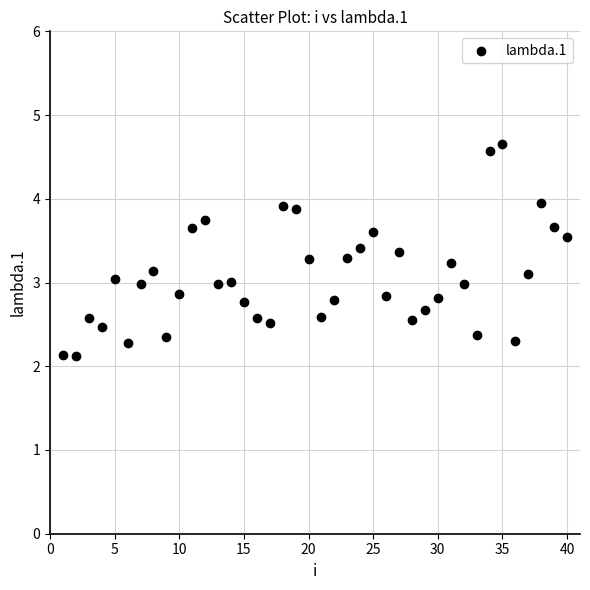

What is the range of X values (max minus min)?

39.0